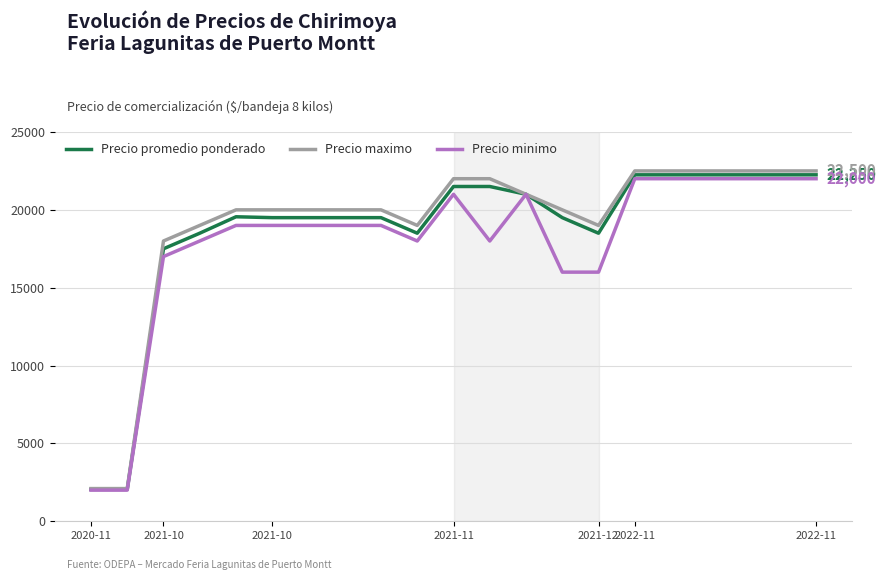

Does the chart have visible grid lines?

Yes